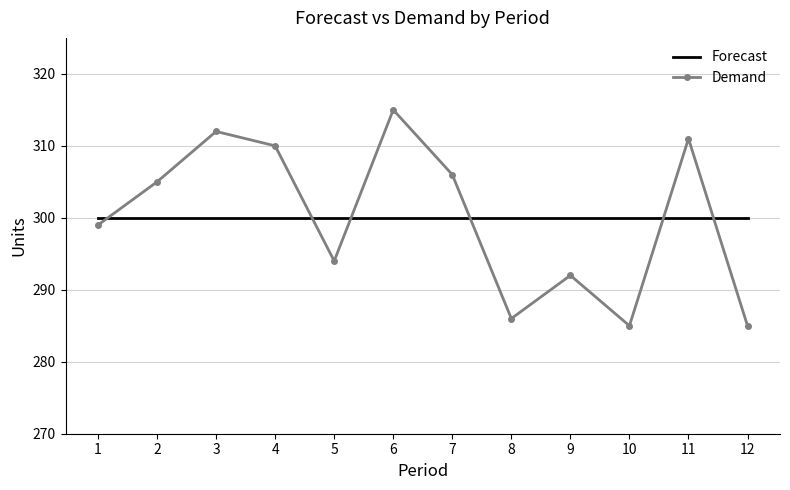

List the series in order of their peak value, lowest first.

Forecast, Demand